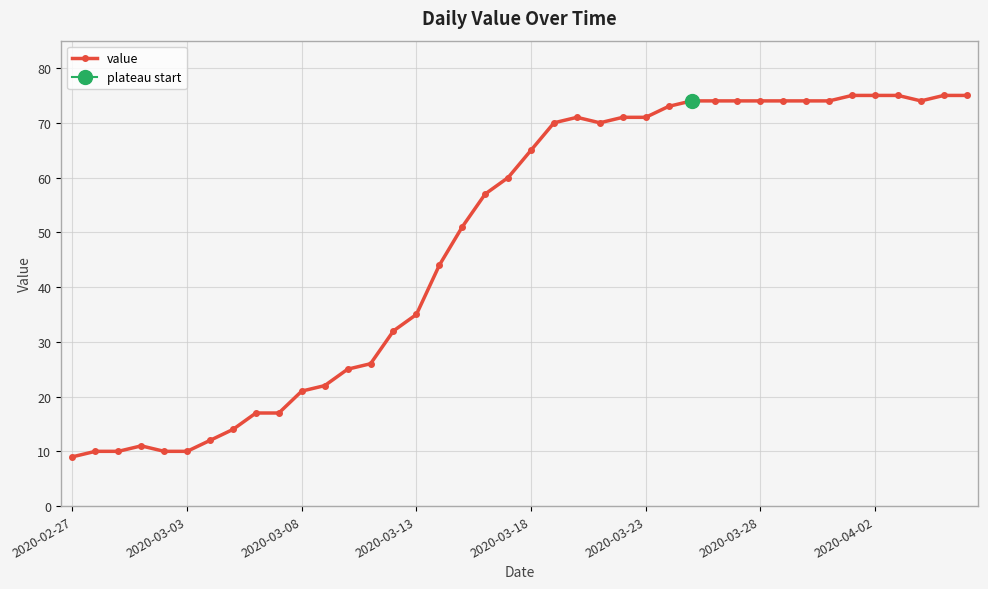

Does the chart display data point markers on the line(s)?

Yes